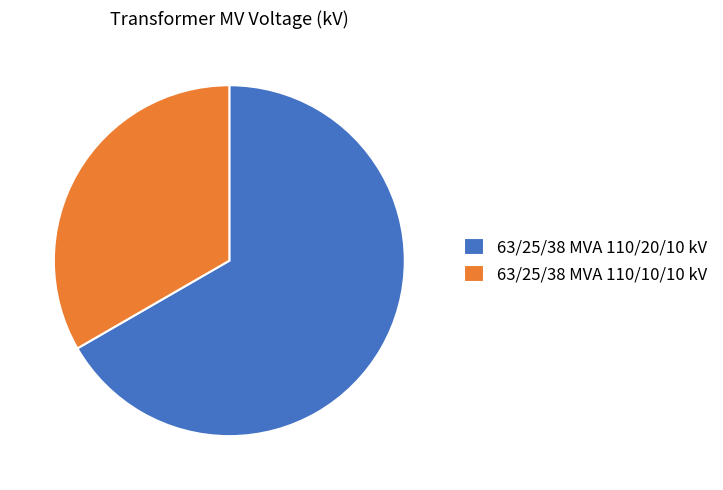

The 63/25/38 MVA 110/10/10 kV slice represents 33% of the pie. True or false?

True